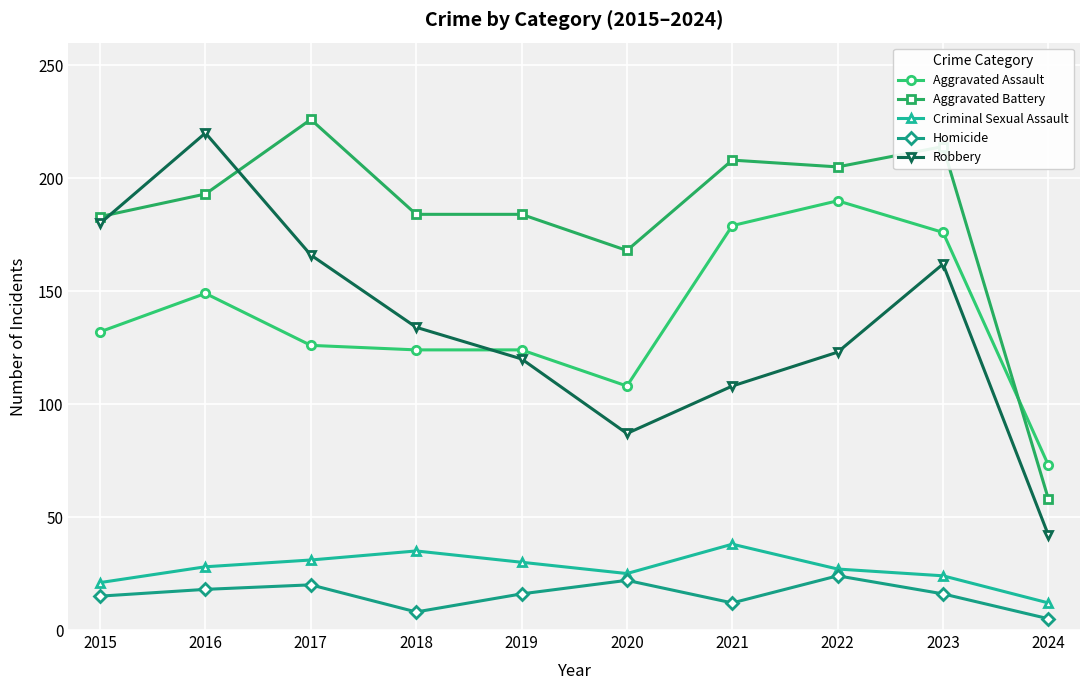

What is the approximate value of Aggravated Battery at 2021?

208